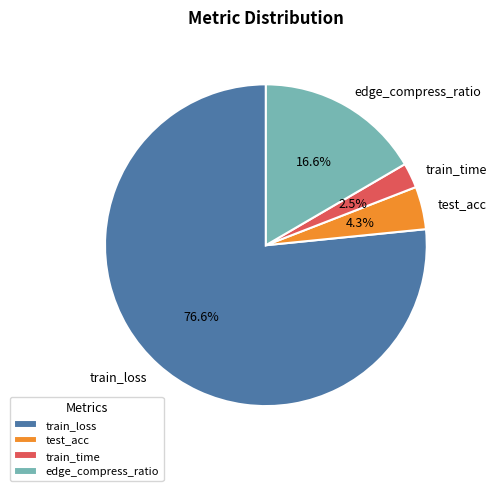

What is the ratio of the value at edge_compress_ratio to the value at test_acc?

3.9